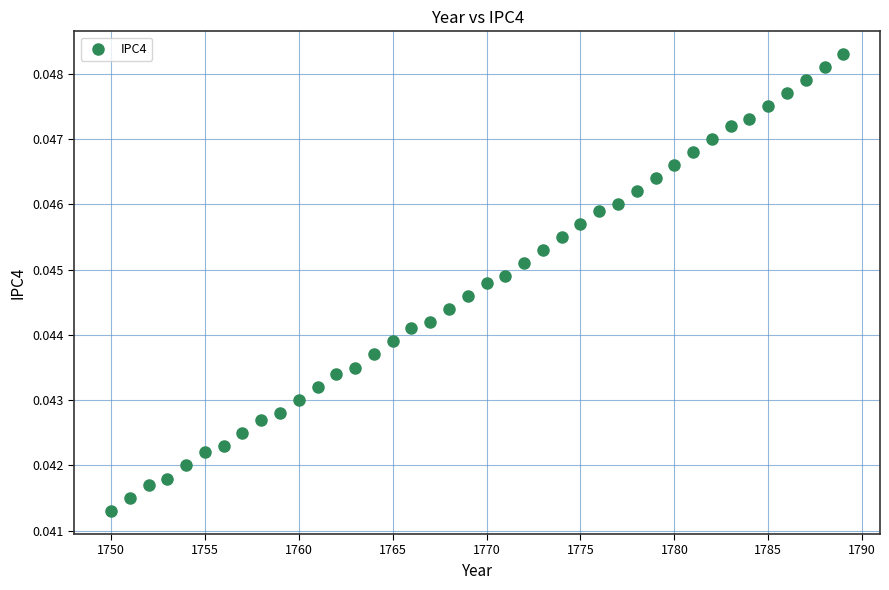

What is the range of X values (max minus min)?

39.0